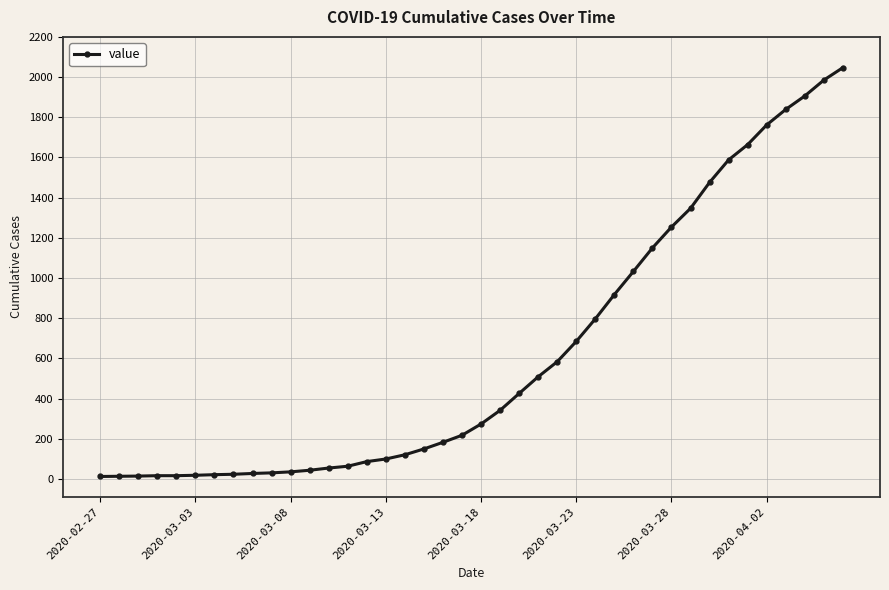

What is the greatest value displayed?

2047